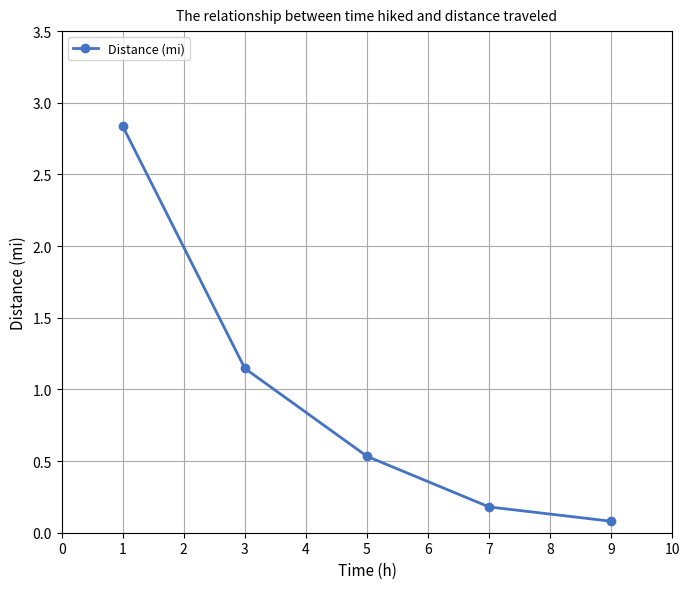

Between 5 and 3, which is larger?

3